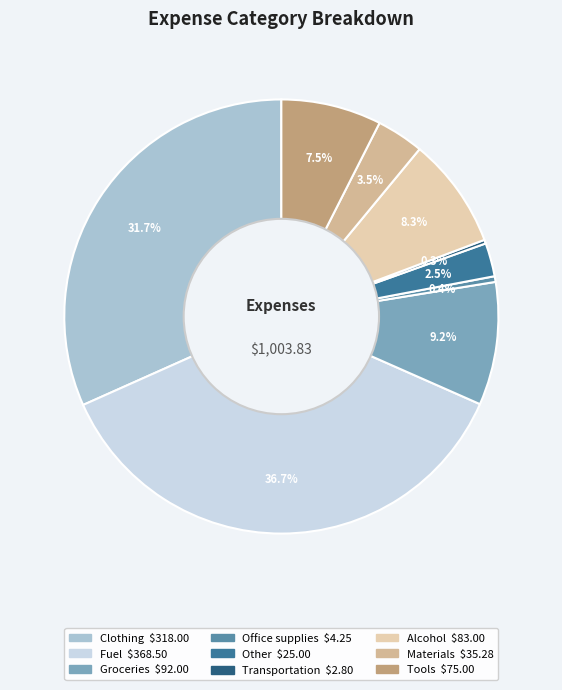

How many segments does this pie chart have?

9